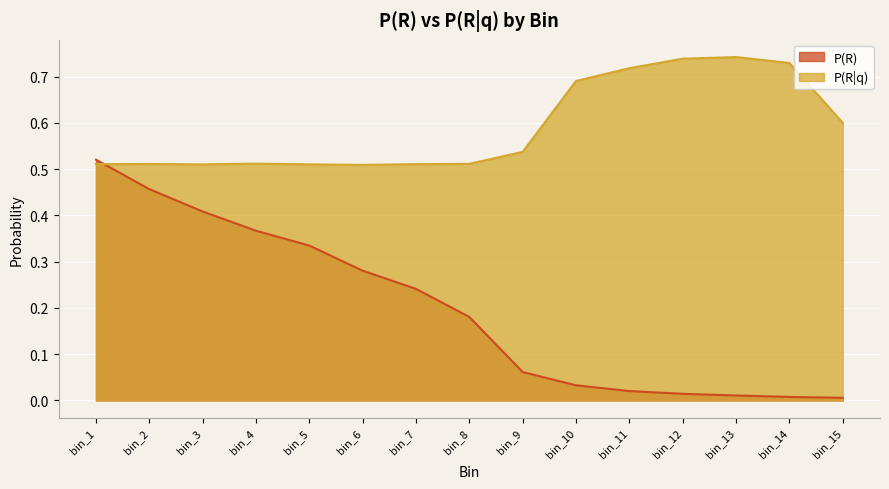

What is the total value across all series at bin_6?

0.8